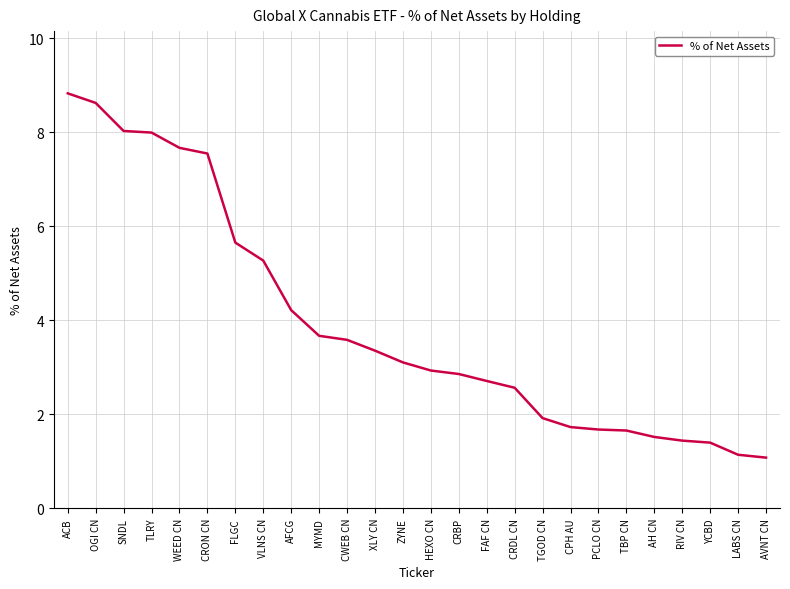

What is the change in value from WEED CN to RIV CN?

-6.2